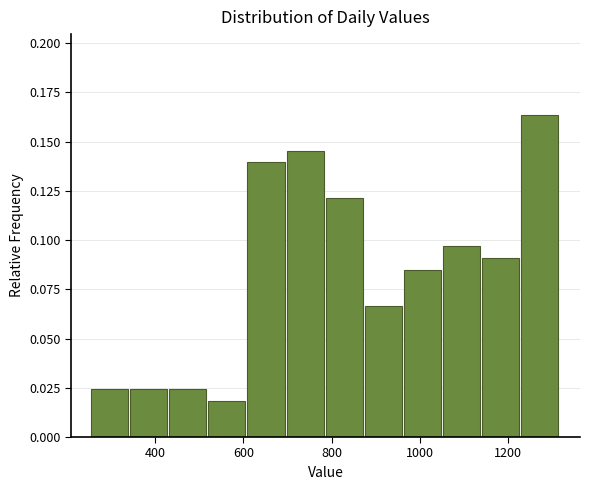

Reading left to right, transcribe this chart: for each bar, give the range it covers on the x-axis and its height. Neither the bar edges nor the heights are printed on the chart, so give them approximately, as read against the axes.

260 to 340: 0.025
340 to 440: 0.025
440 to 520: 0.025
520 to 600: 0.020
600 to 700: 0.140
700 to 780: 0.145
780 to 880: 0.120
880 to 960: 0.065
960 to 1060: 0.085
1060 to 1140: 0.095
1140 to 1240: 0.090
1240 to 1320: 0.165